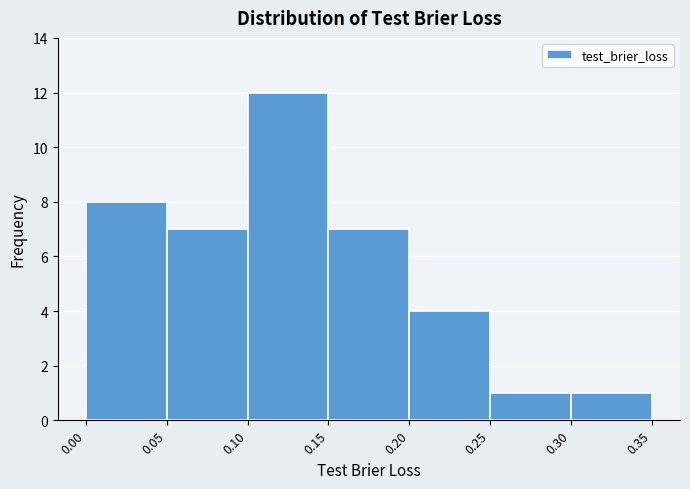

Over which range of the x-axis is the bar tallest?

0.10 to 0.15